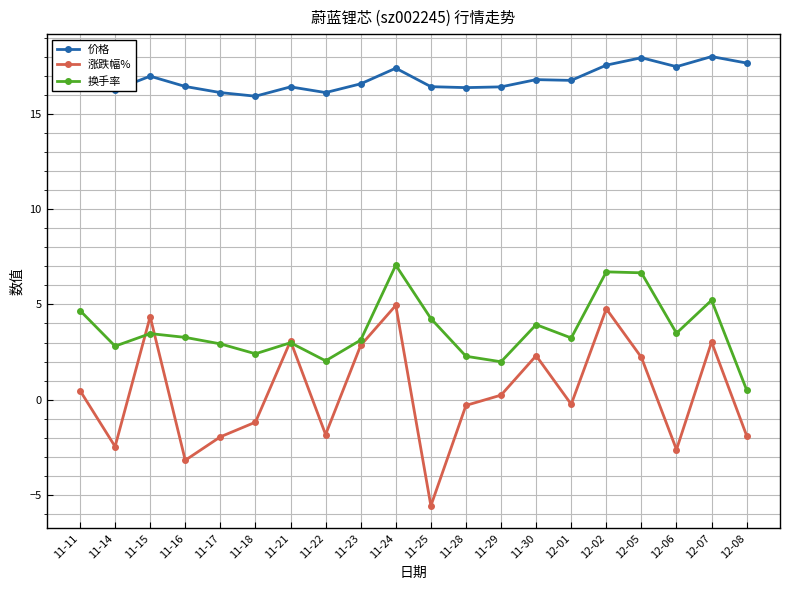

What is the highest value of the 涨跌幅% series?

5.0